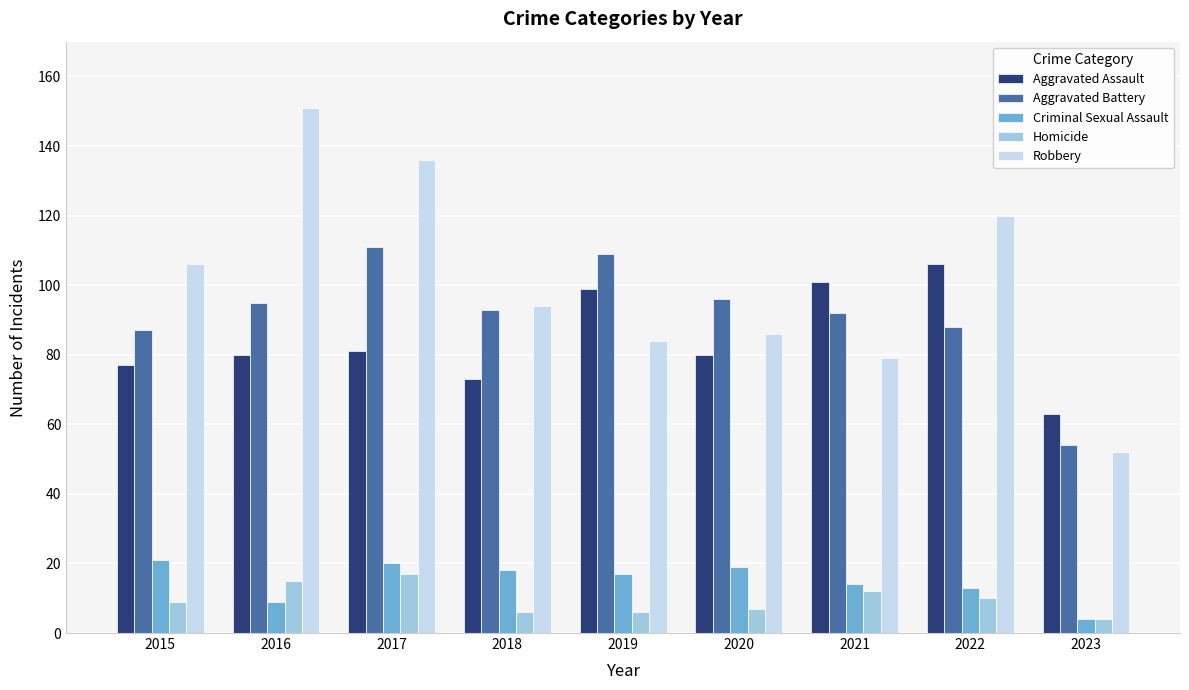

At which label does Homicide reach its peak?

2017